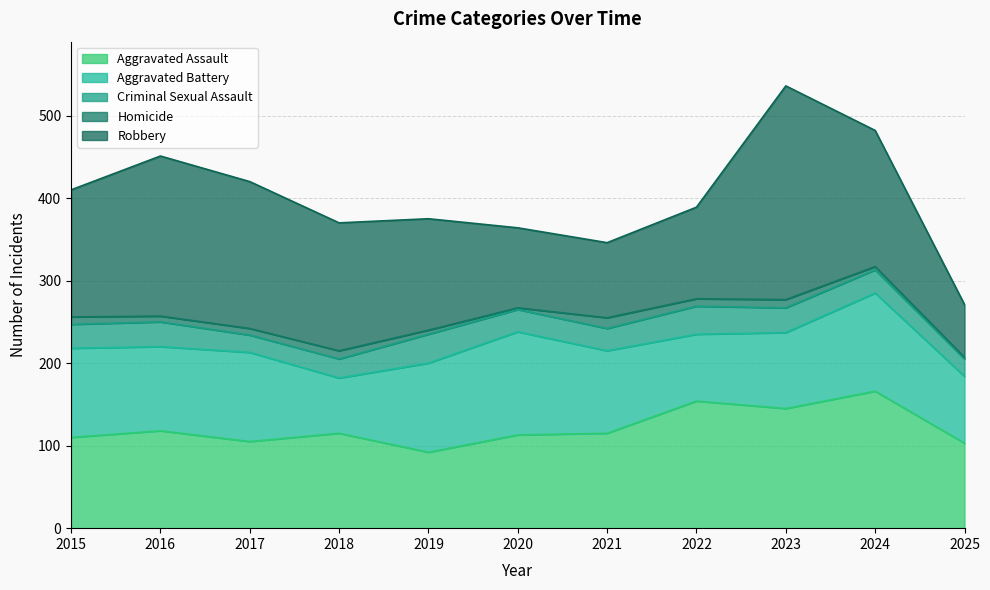

What is the total value across all series at 2019?

375